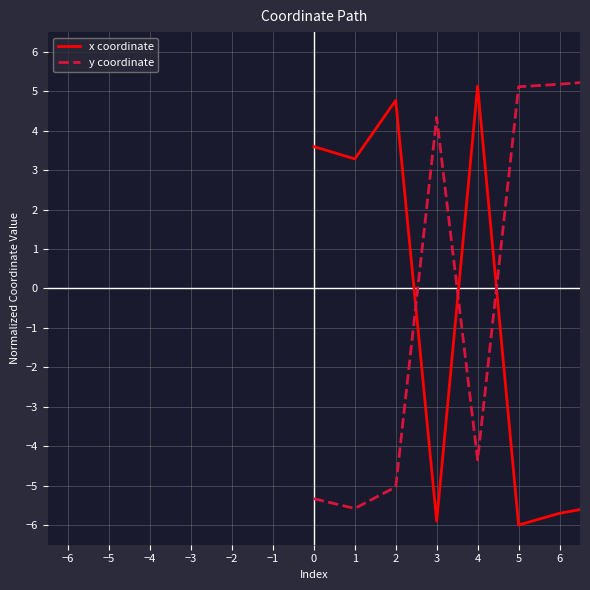

List the series in order of their overall mean, lowest first.

y coordinate, x coordinate